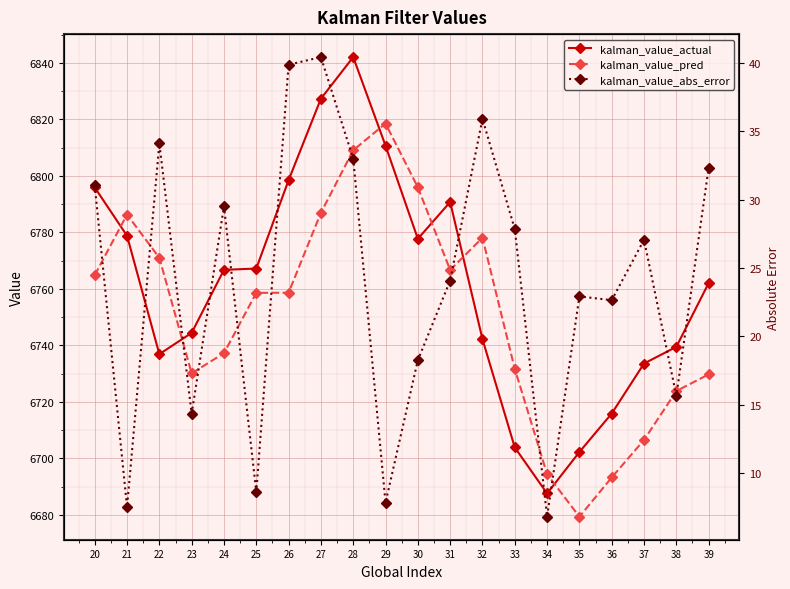

Where is the first local maximum for kalman_value_pred?

21